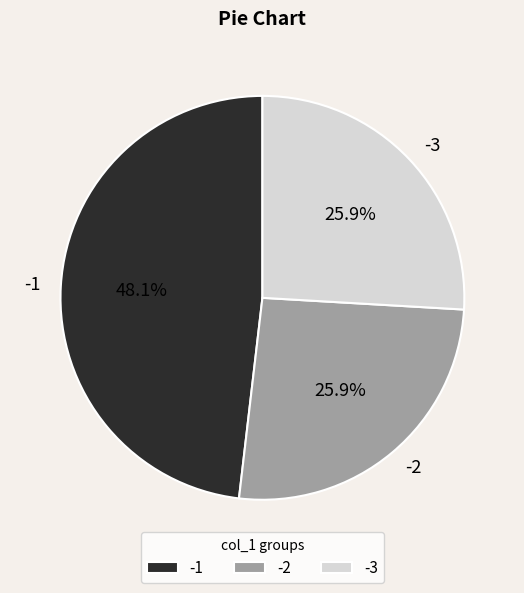

Which category has the biggest portion of the pie?

-1